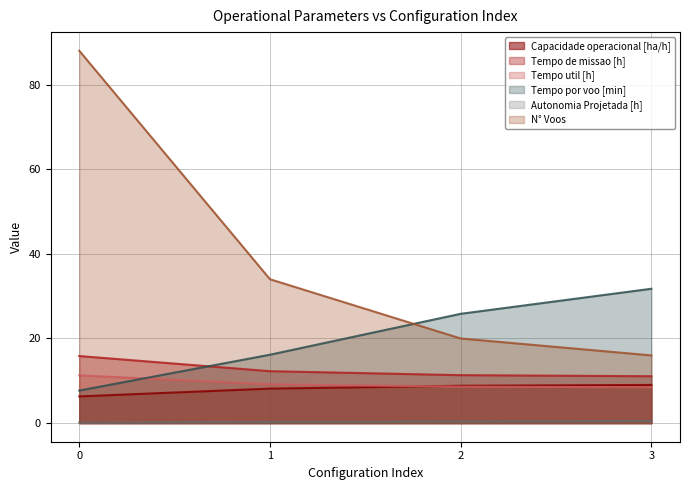

What are all the series names shown in the legend?

Capacidade operacional [ha/h], Tempo de missao [h], Tempo util [h], Tempo por voo [min], Autonomia Projetada [h], N° Voos